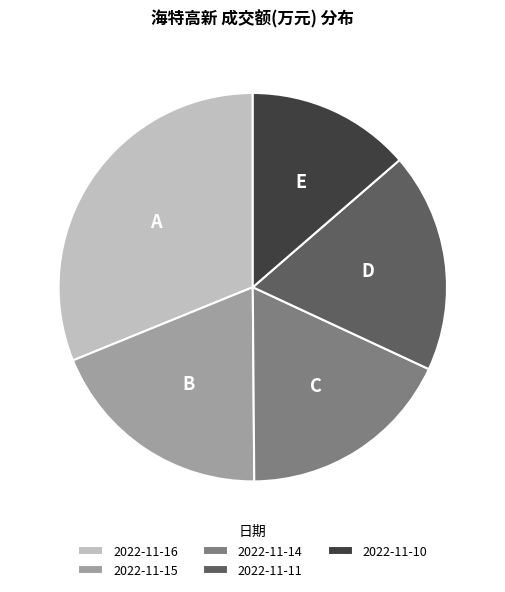

Is it true that 2022-11-10 is 22% of the pie?

False